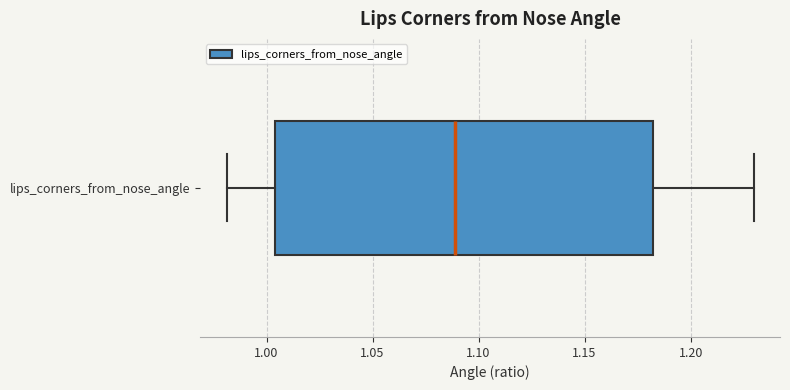

Read this box plot against the x-axis: the position of the median line, the range covered by the box, and the ends of both whiskers. The values are not printed on the chart, so give them approximately, as read against the axis.

median 1.090, box 1.005 to 1.180, whiskers 0.980 to 1.230